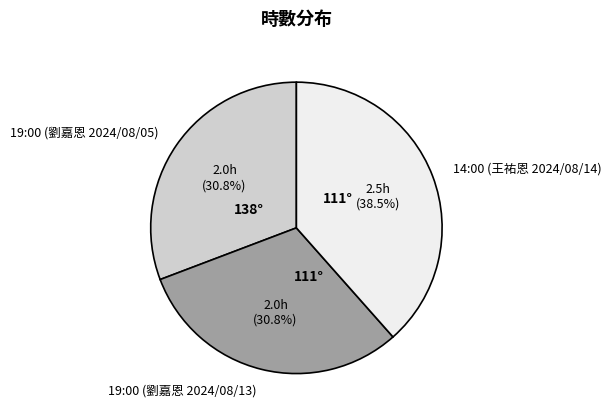

True or false: 19:00 (劉嘉恩 2024/08/13) accounts for 38% of the total.

False